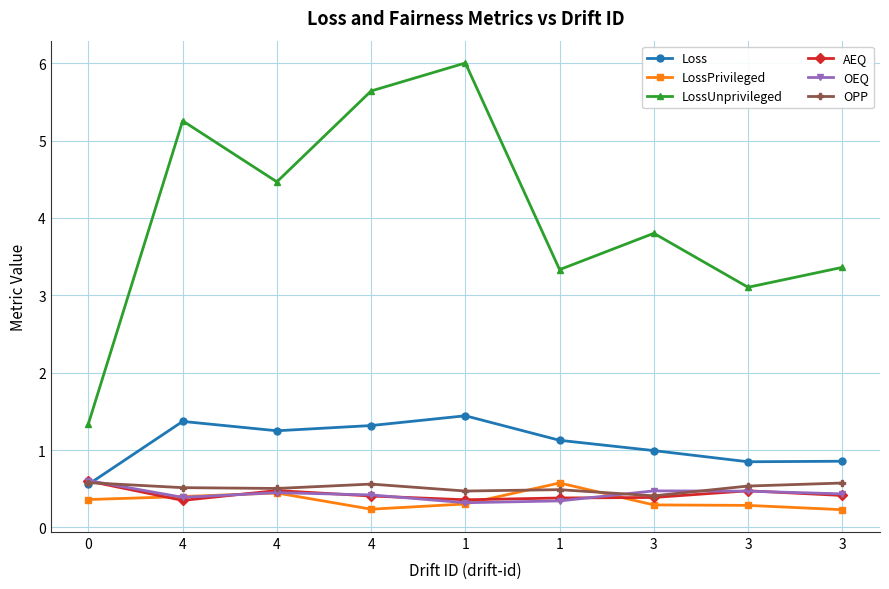

Between 4 and 1, which series saw the biggest shift?

LossUnprivileged